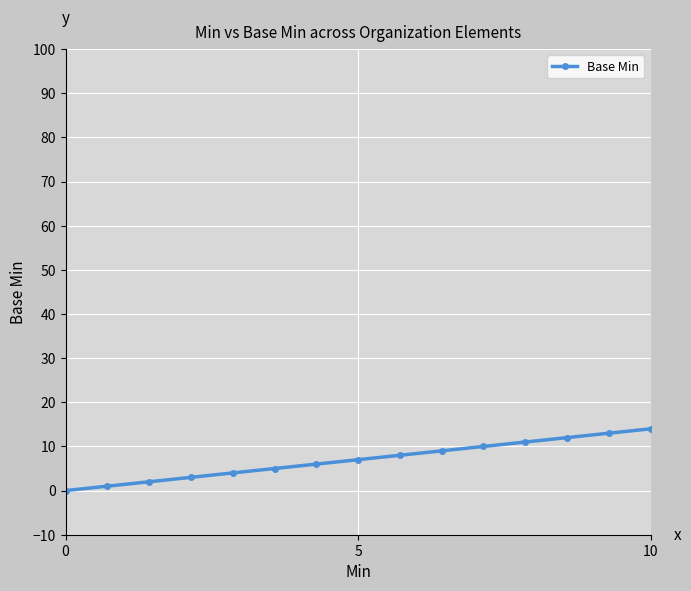

What is the difference between the maximum and minimum values?

14